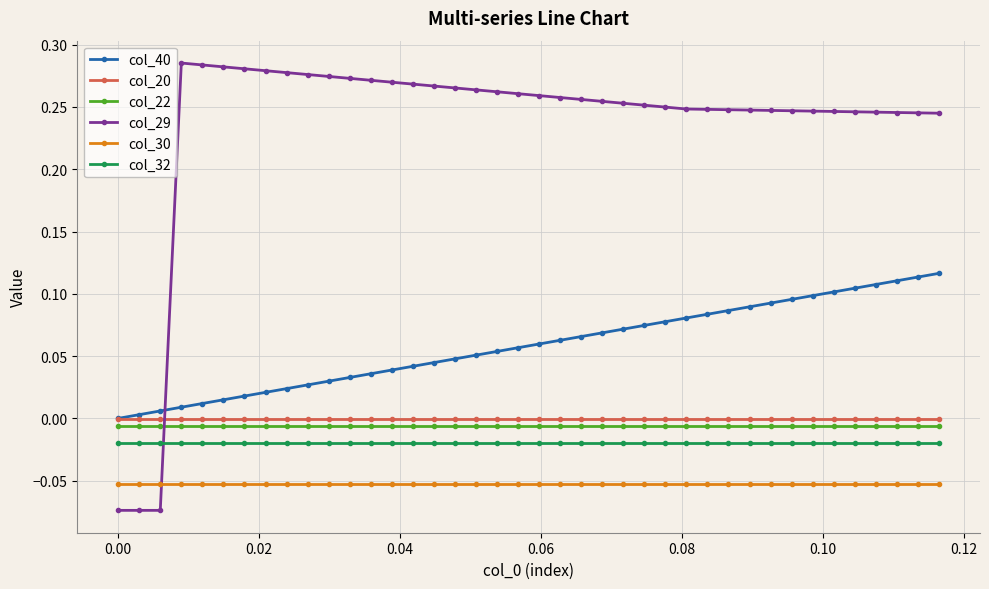

Which series has the largest total across all categories?

col_29